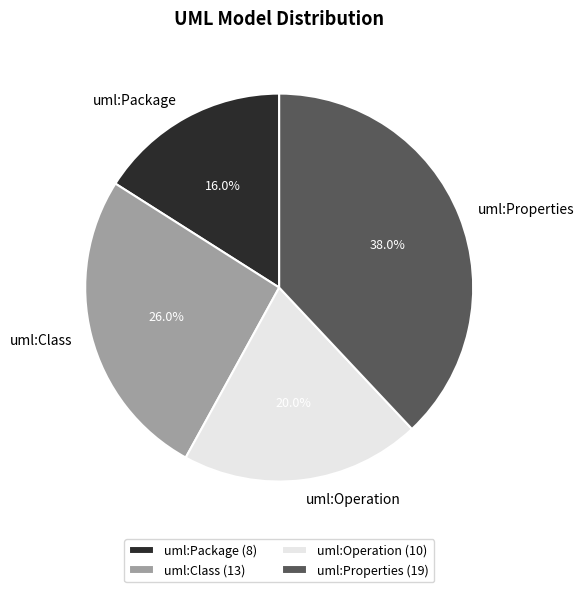

To the nearest percent, what is the average slice percentage?

25%